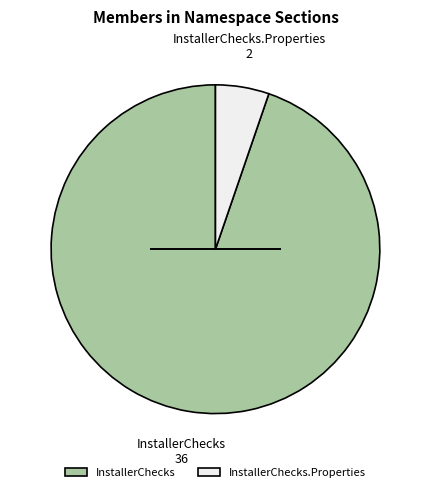

Count the number of slices in the pie.

2